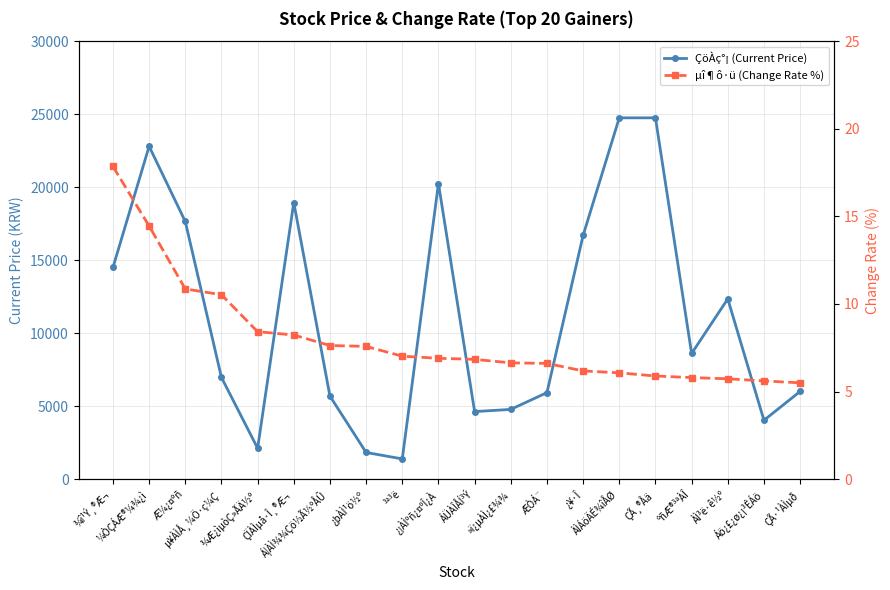

How many interior local valleys does the ÇöÀç°¡ (Current Price) series have?

5